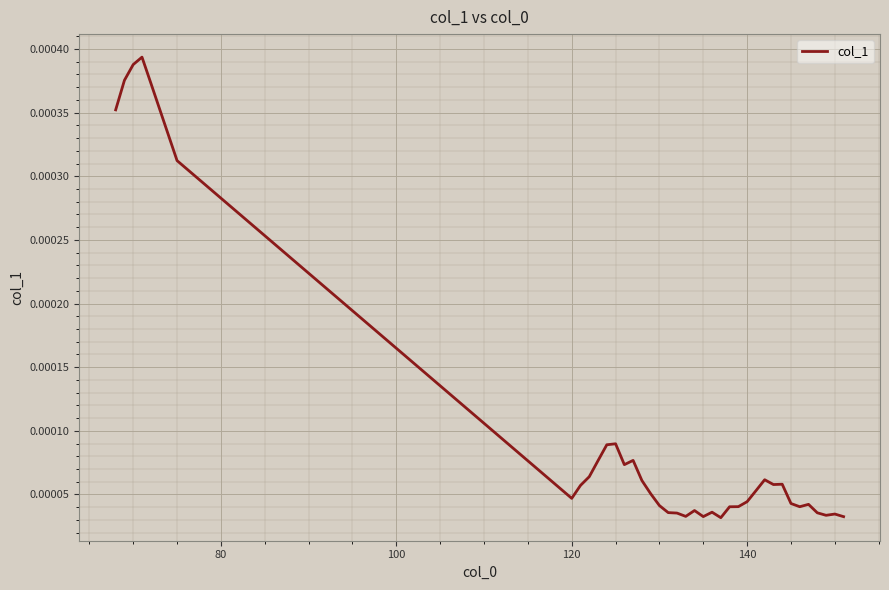

How many lines are shown in the chart?

1